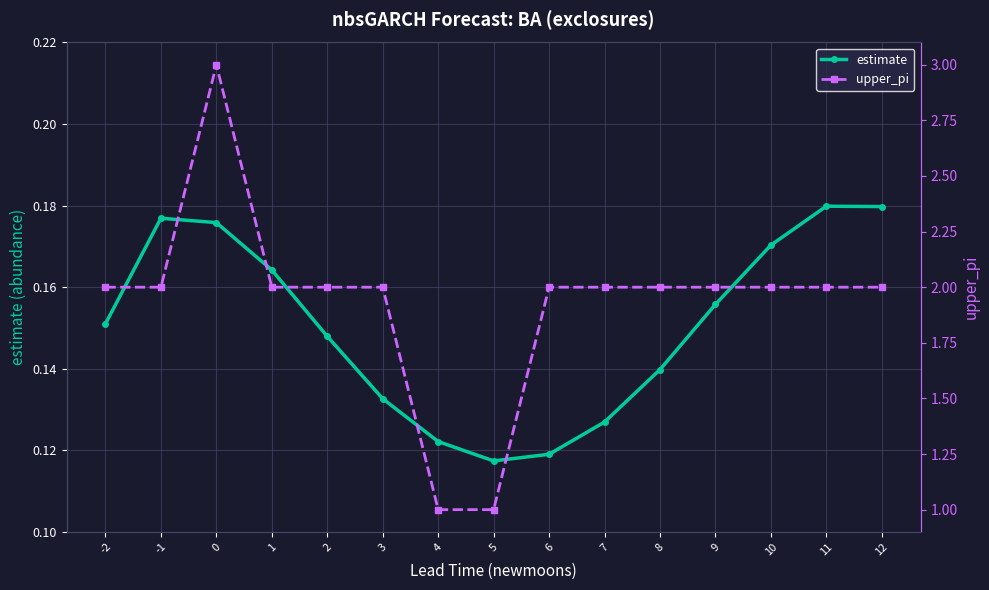

How many lines are shown in the chart?

2